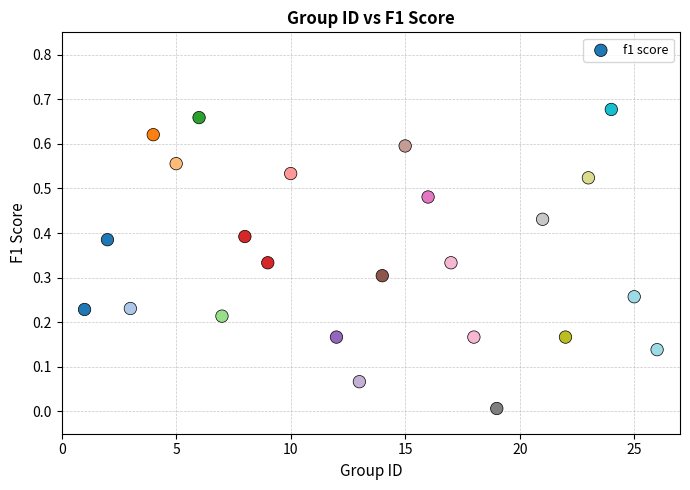

What is the range of X values (max minus min)?

25.0